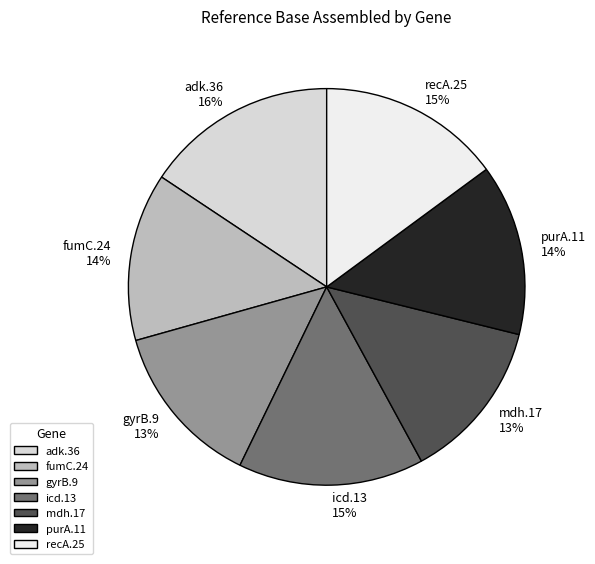

How many segments does this pie chart have?

7